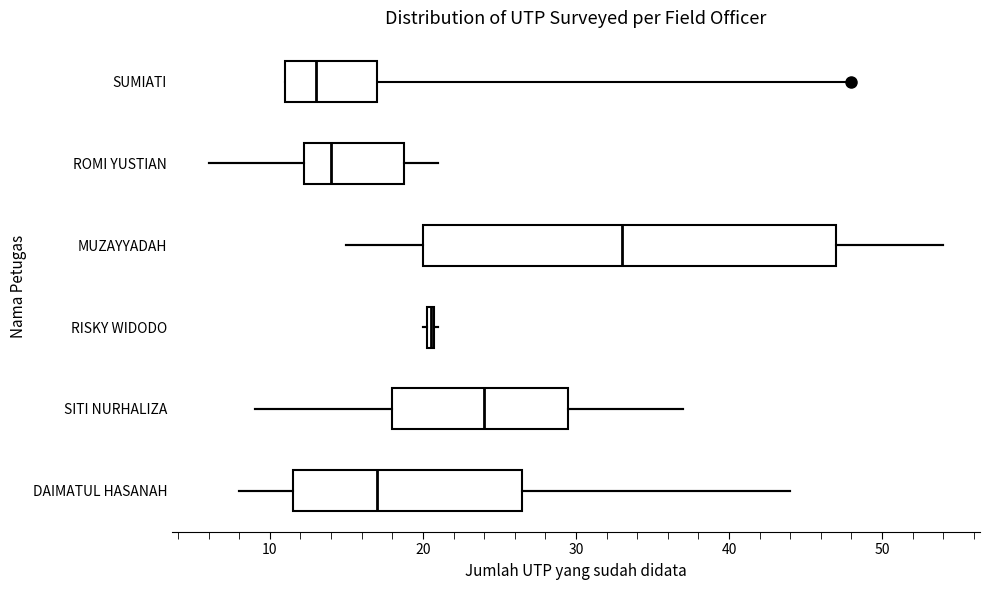

Which box's median line is the furthest to the right?

MUZAYYADAH